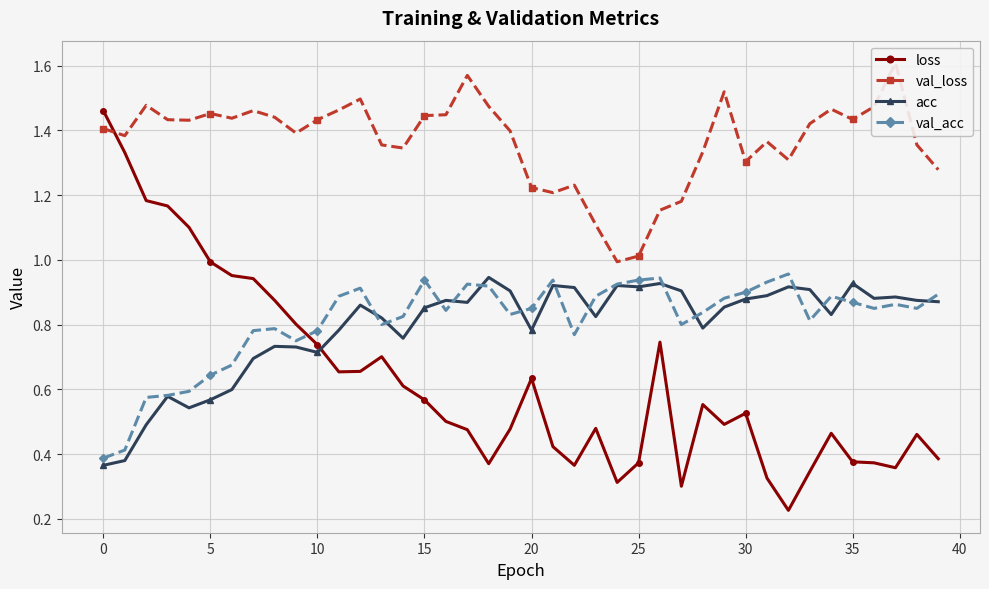

How many times do loss and val_acc cross each other?

1